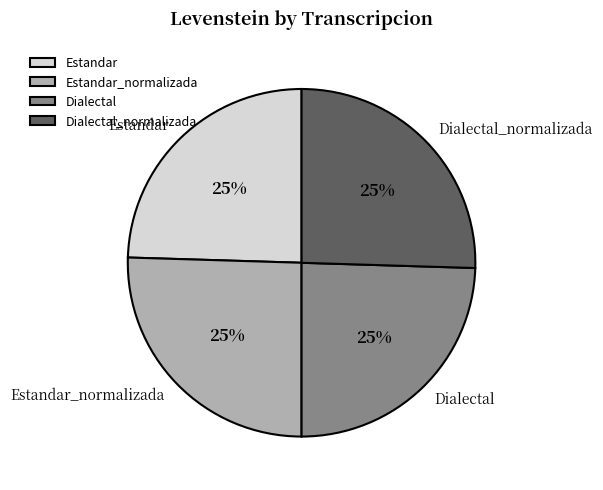

To the nearest percent, what portion does Dialectal_normalizada represent?

25%